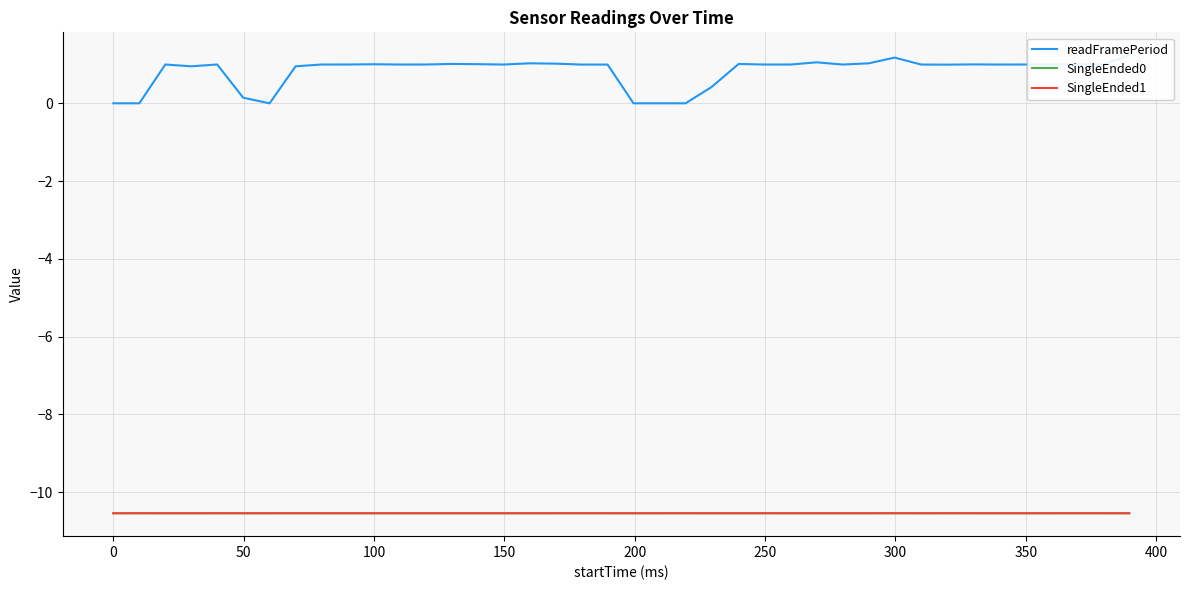

True or false: readFramePeriod and SingleEnded0 cross at least once.

False